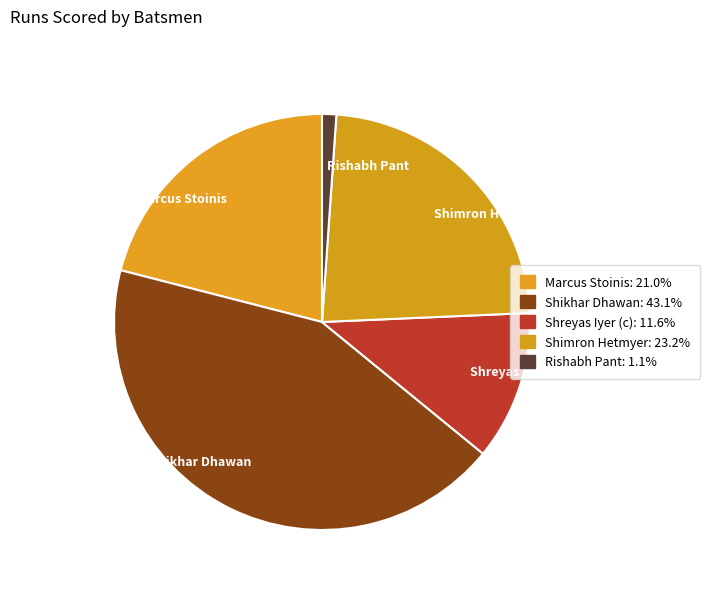

What is the ratio of the value at Shreyas Iyer (c) to the value at Shimron Hetmyer?

0.5